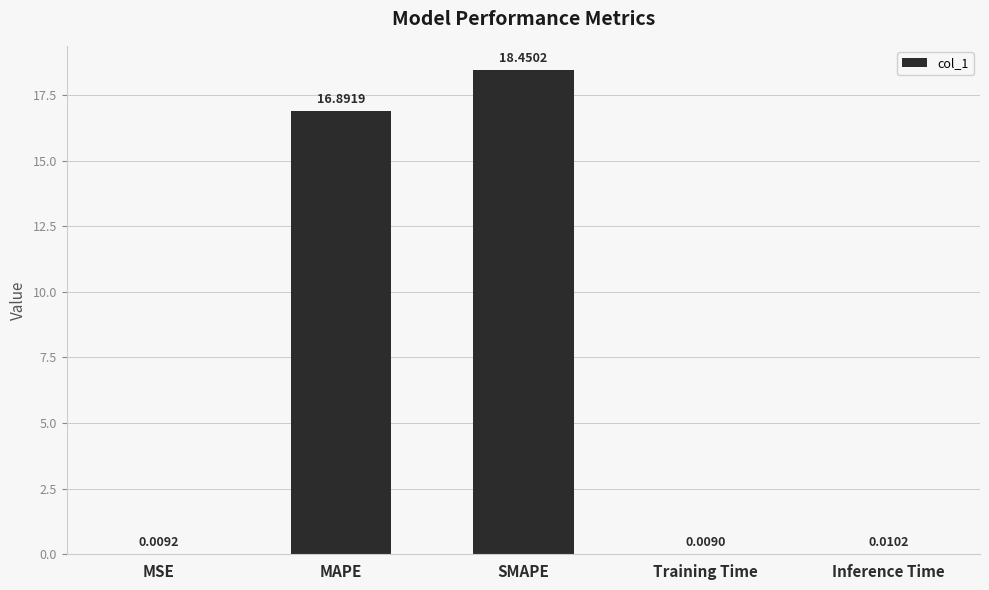

What is the sum of the values at SMAPE and Inference Time?

18.5